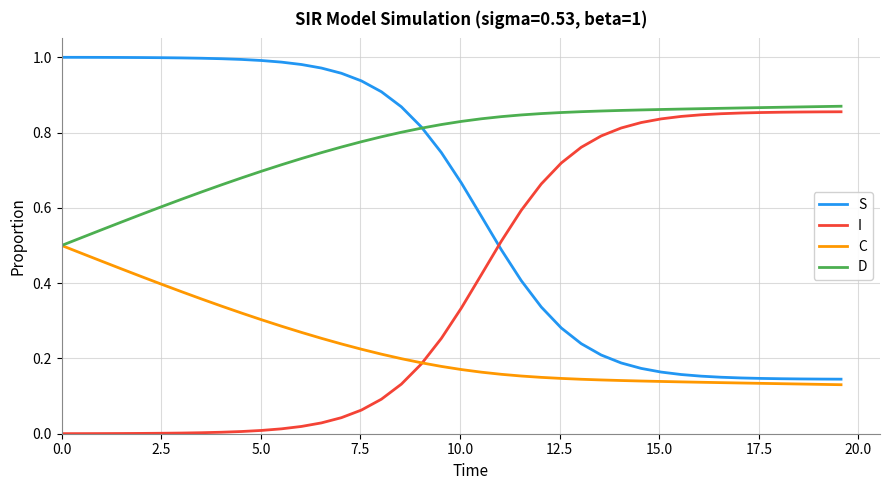

List the series in order of their peak value, highest first.

S, D, I, C